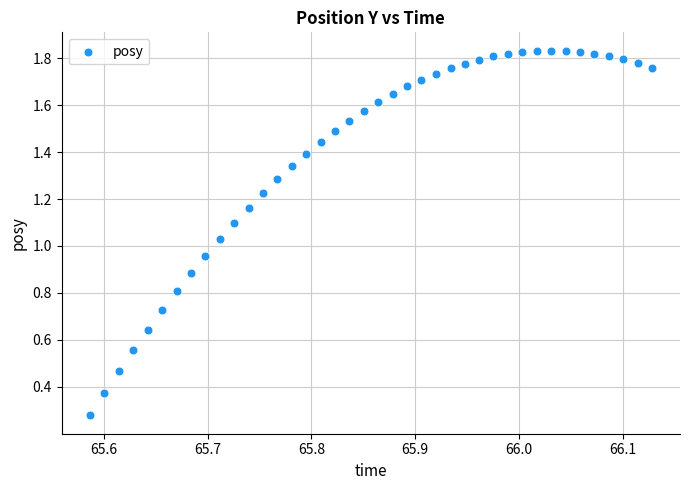

Count the number of points in this scatter plot.

40